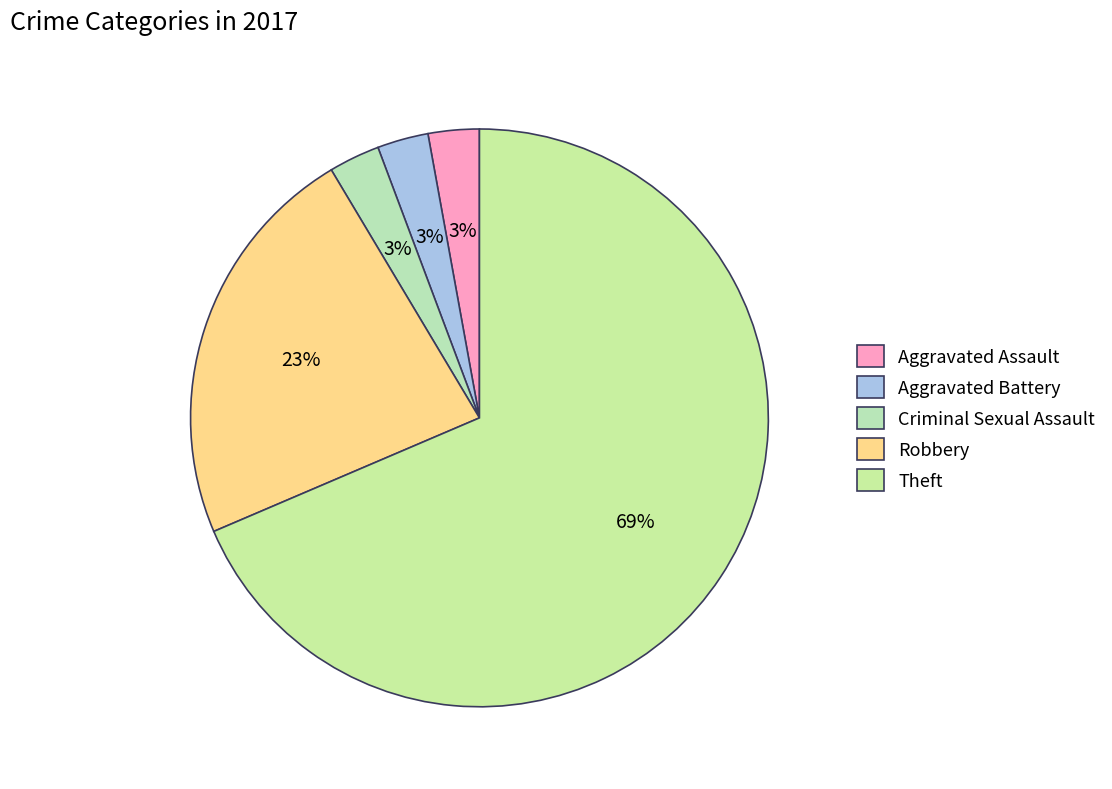

Is there any slice that represents more than half of the pie?

Yes